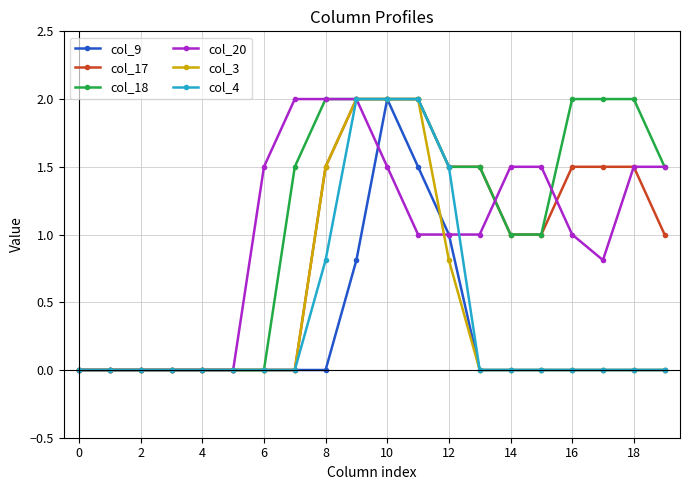

What is the difference between the maximum and minimum values in the col_17 series?

2.0